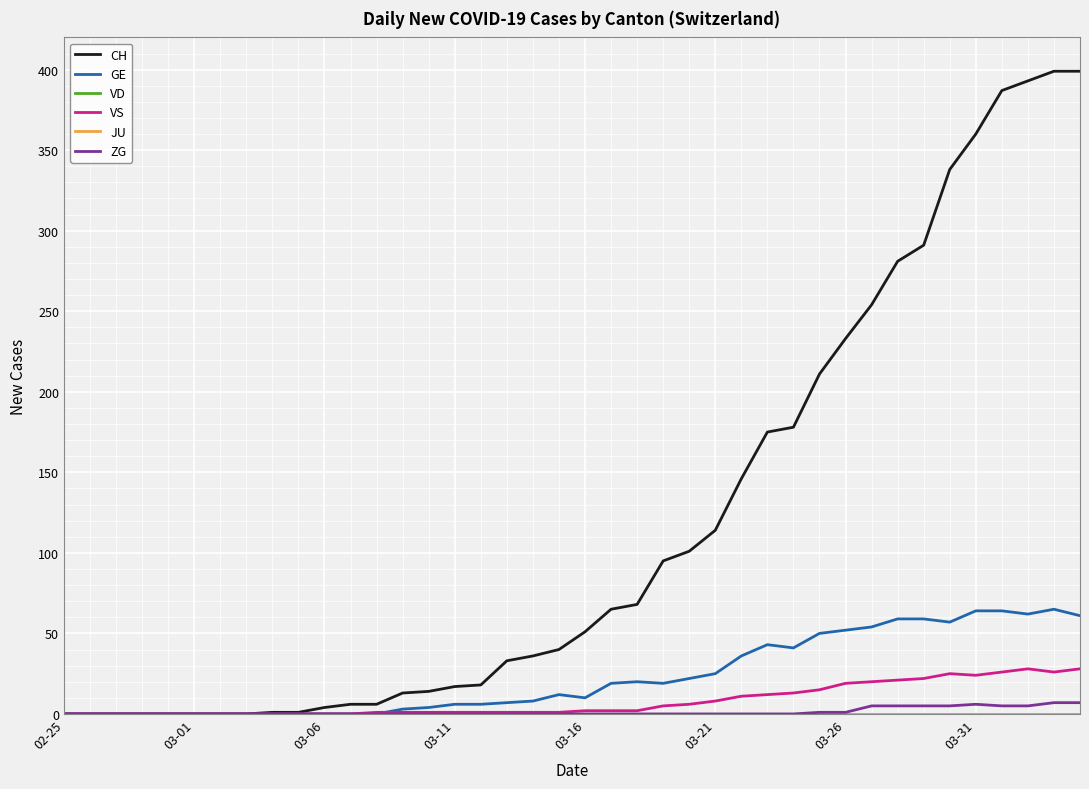

Is this an area chart (filled region under the line)?

No